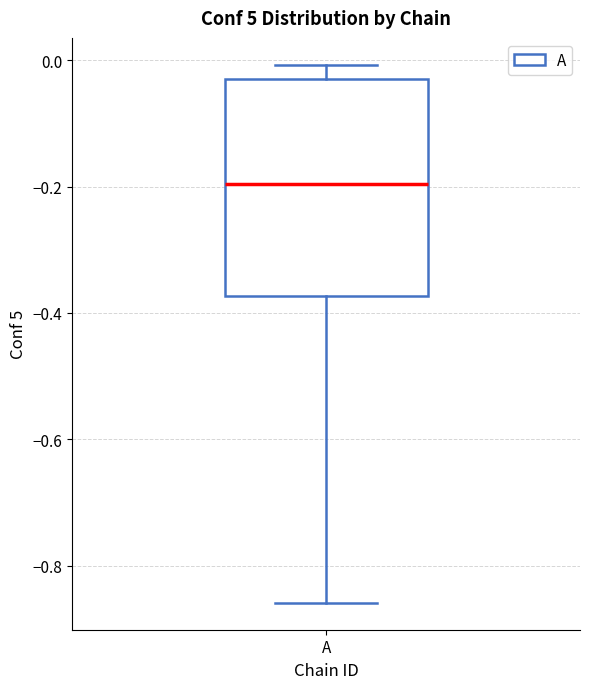

Read this box plot against the y-axis: the position of the median line, the range covered by the box, and the ends of both whiskers. The values are not printed on the chart, so give them approximately, as read against the axis.

median -0.20, box -0.38 to -0.02, whiskers -0.86 to 0.00